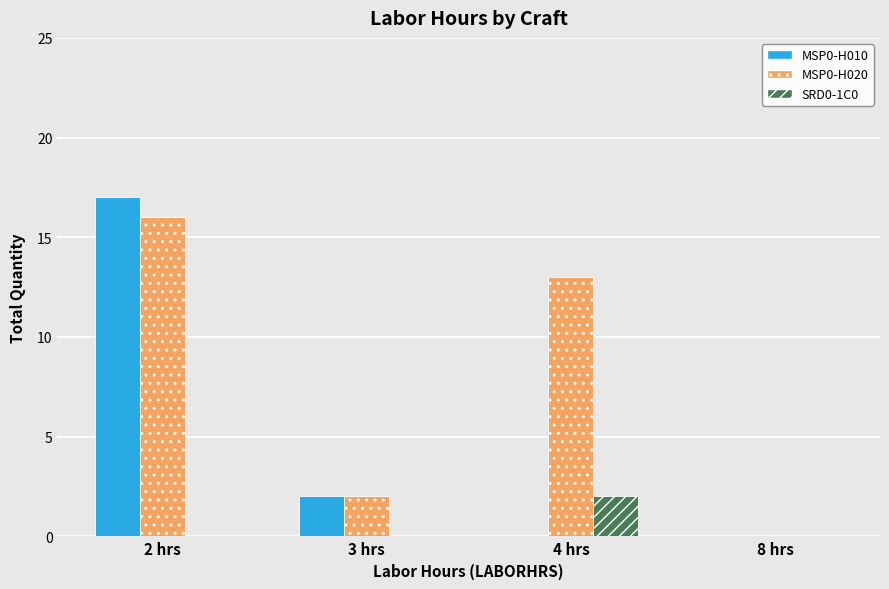

Which series has the largest total across all categories?

MSP0-H020